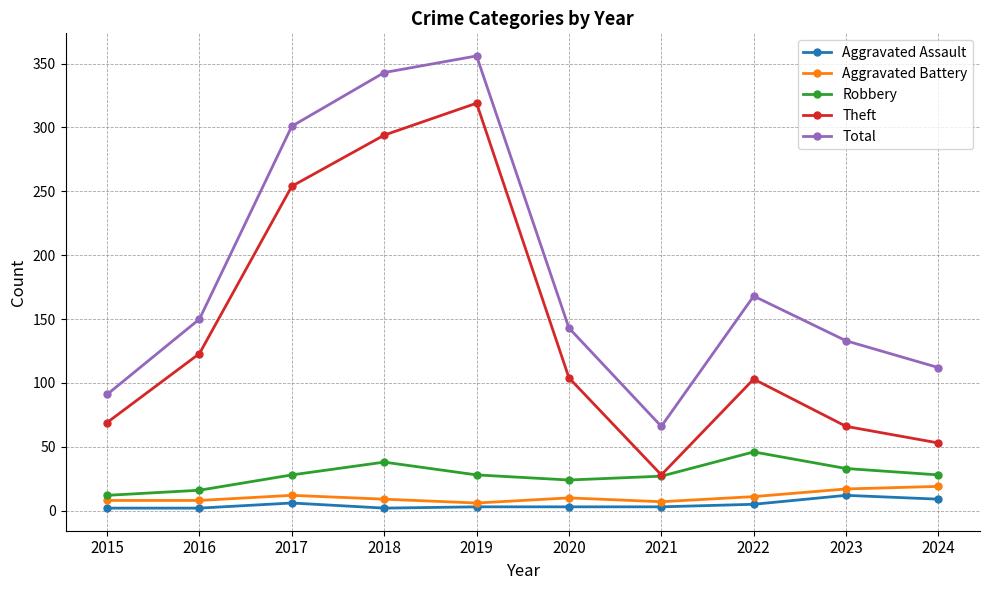

Rank the categories by Total value from lowest to highest.

2021, 2015, 2024, 2023, 2020, 2016, 2022, 2017, 2018, 2019